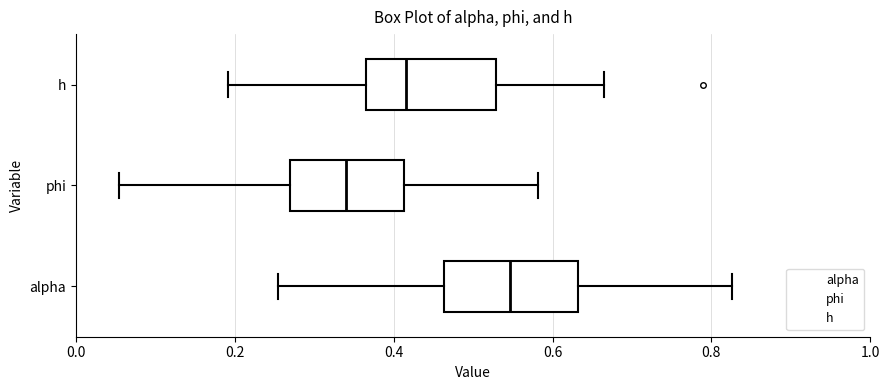

Reading bottom to top, read every box against the x-axis: the position of its median line, the range the box covers, and the ends of its whiskers. The values are not printed on the chart, so give them approximately, as read against the axis.

alpha: median 0.54, box 0.46 to 0.64, whiskers 0.26 to 0.82
phi: median 0.34, box 0.26 to 0.42, whiskers 0.06 to 0.58
h: median 0.42, box 0.36 to 0.52, whiskers 0.20 to 0.66